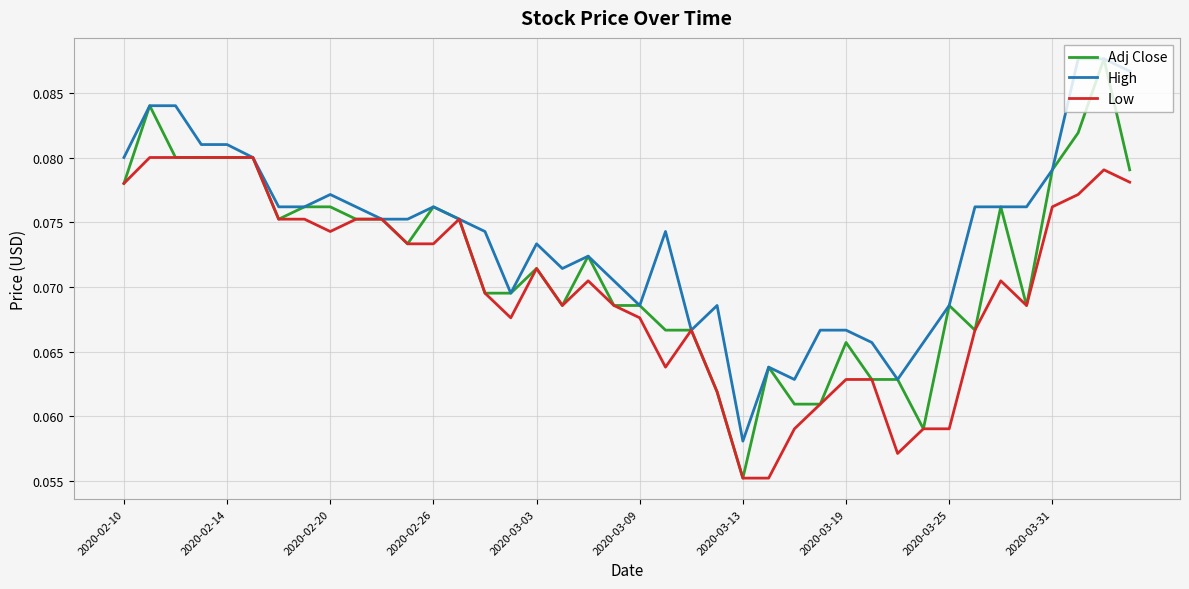

Is this an area chart (filled region under the line)?

No